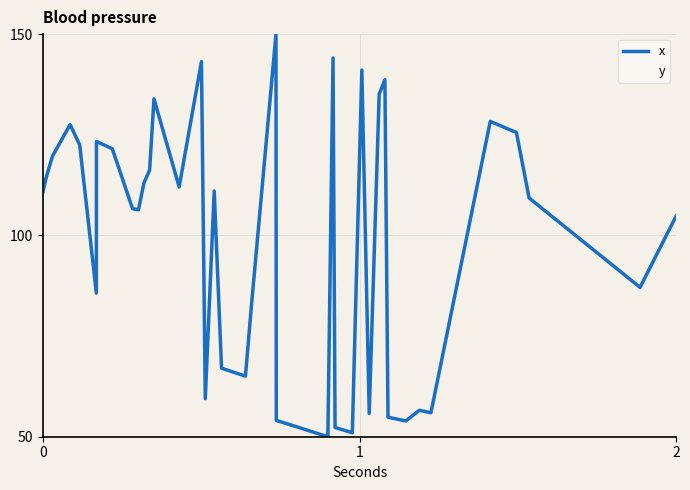

Does the chart display data point markers on the line(s)?

No